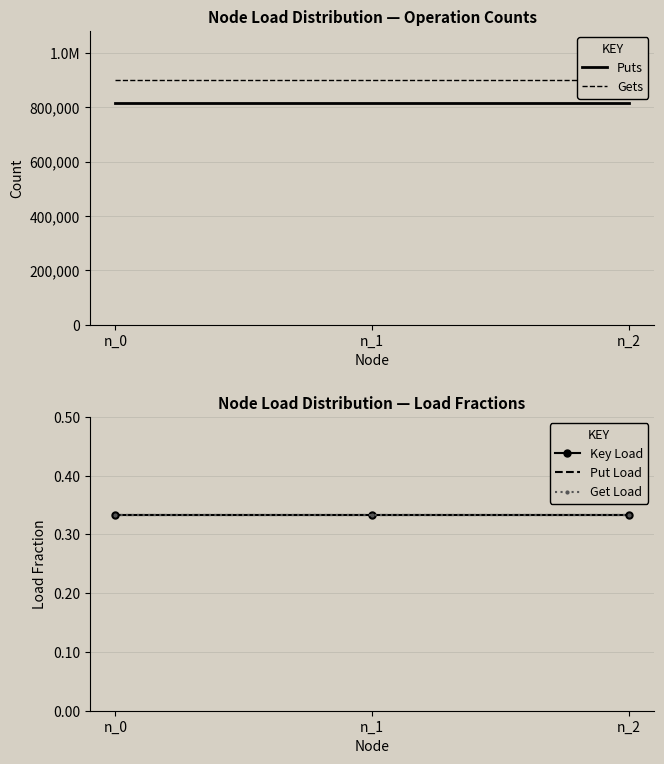

The value of Key Load at n_2 is 0.1. True or false?

False